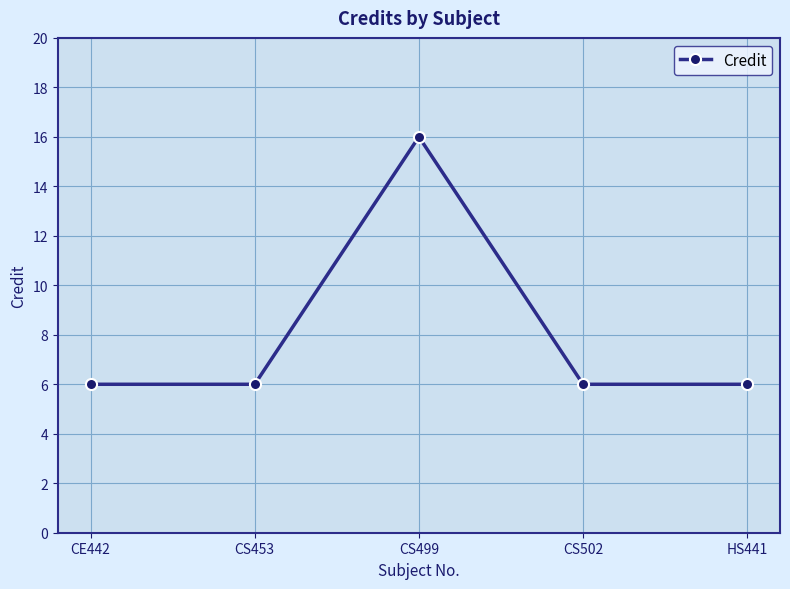

Is it true that the value at CS499 is 16?

True